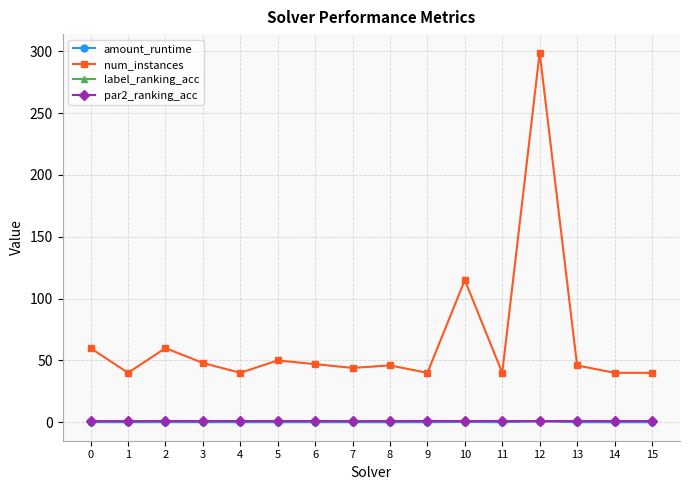

What is the value of the par2_ranking_acc point at the 5th from the left?

1.0